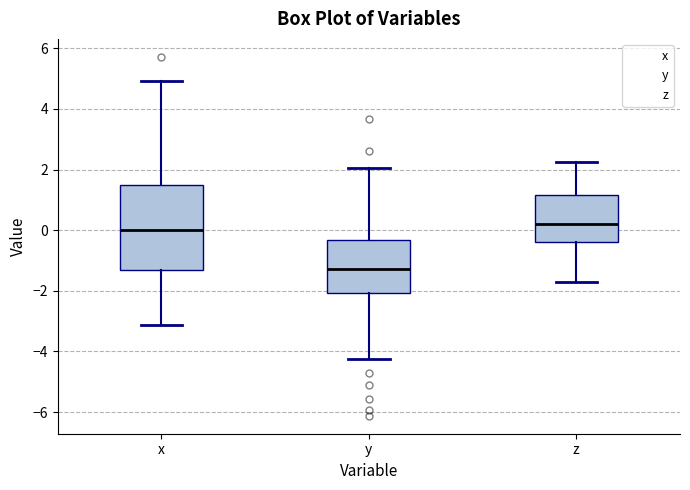

Where does the median line of the box for y sit on the y-axis? The values are not printed on the chart, so give them approximately, as read against the axis.

-1.2